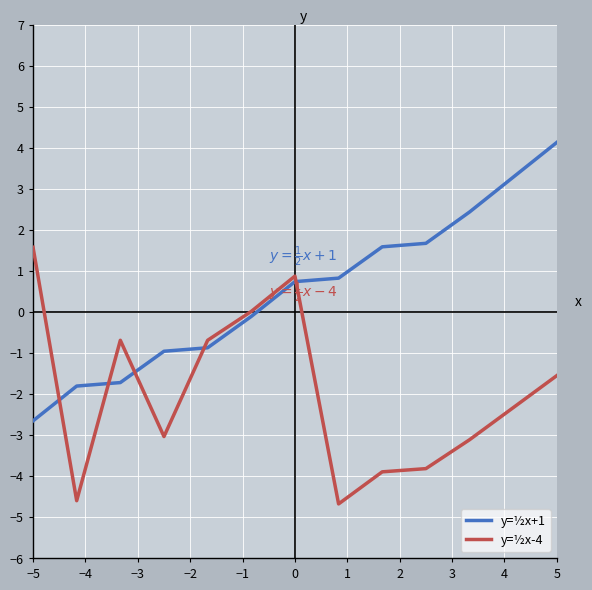

What is the minimum value shown in the chart?

-4.7